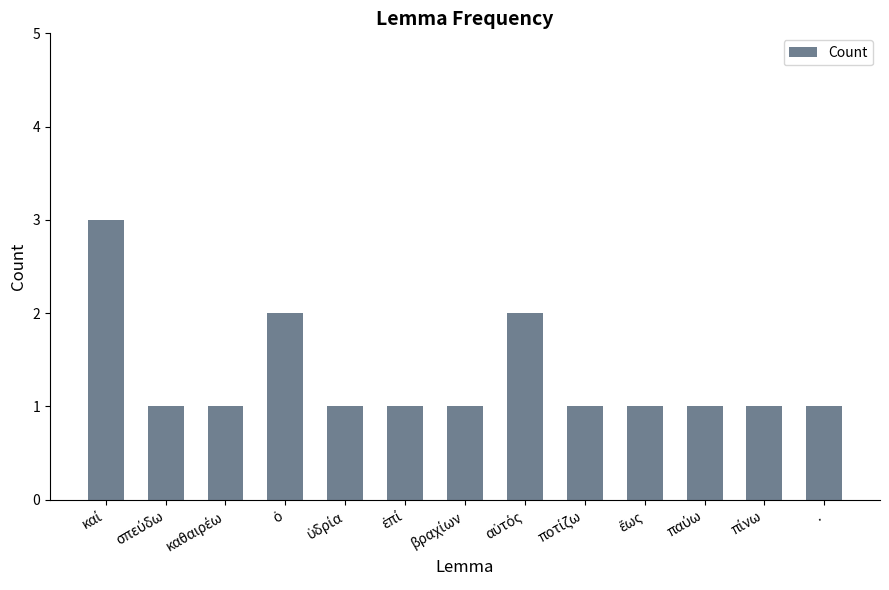

What is the value of the 4th bar from the left?

2